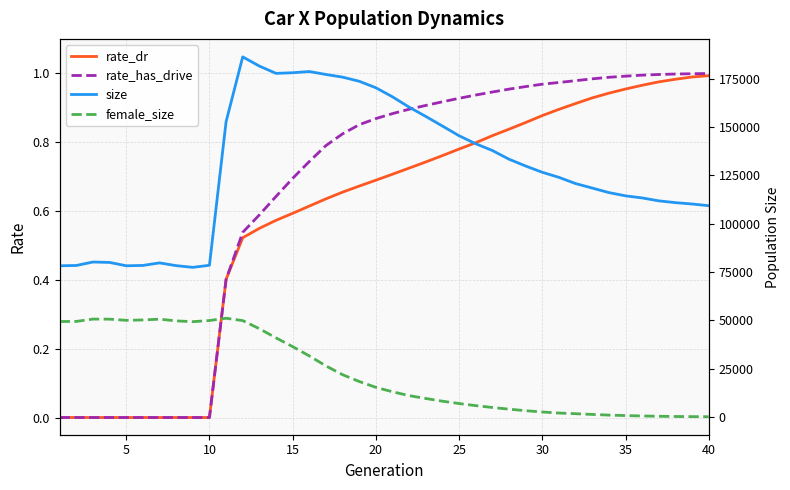

True or false: female_size and size intersect in this chart.

False